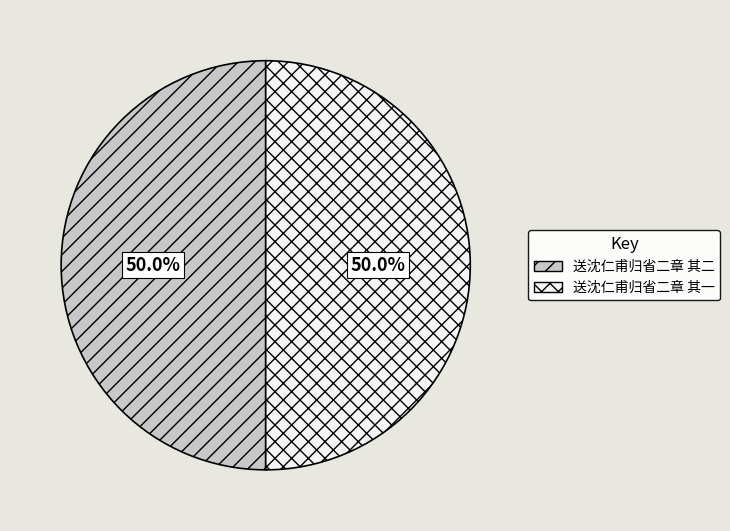

What is the ratio of the value at 送沈仁甫归省二章 其二 to the value at 送沈仁甫归省二章 其一?

1.0